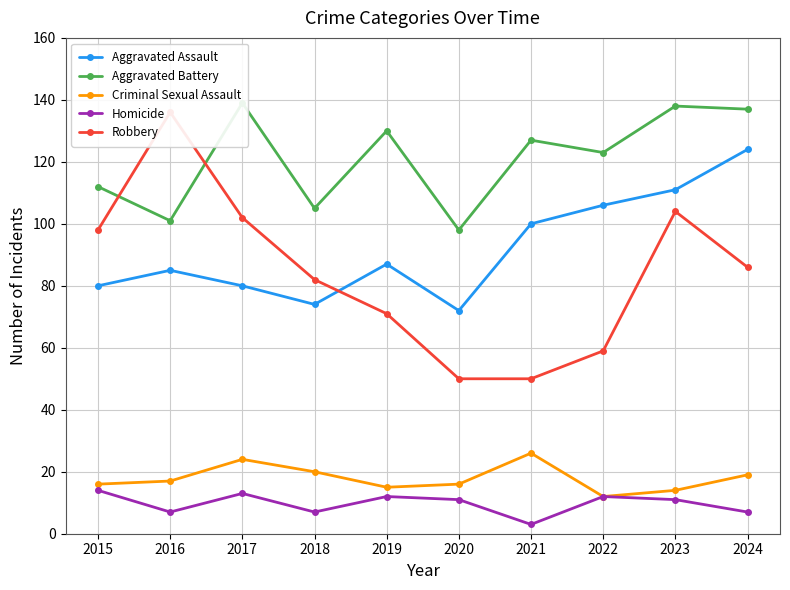

Count the number of categories in the chart.

10